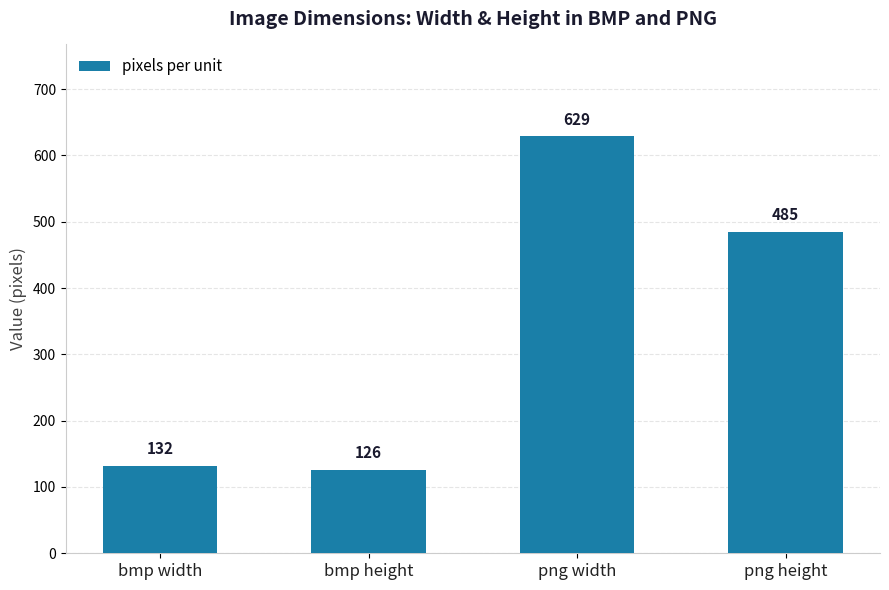

At which category does the chart reach its minimum across all series?

bmp height